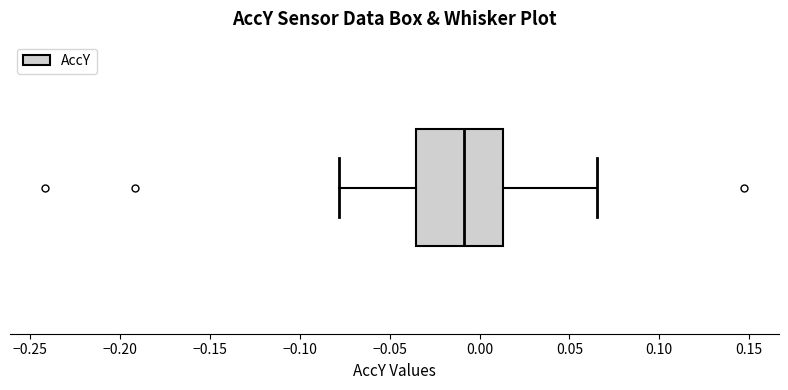

Where is the left edge of the box on the x-axis? The values are not printed on the chart, so give them approximately, as read against the axis.

-0.035